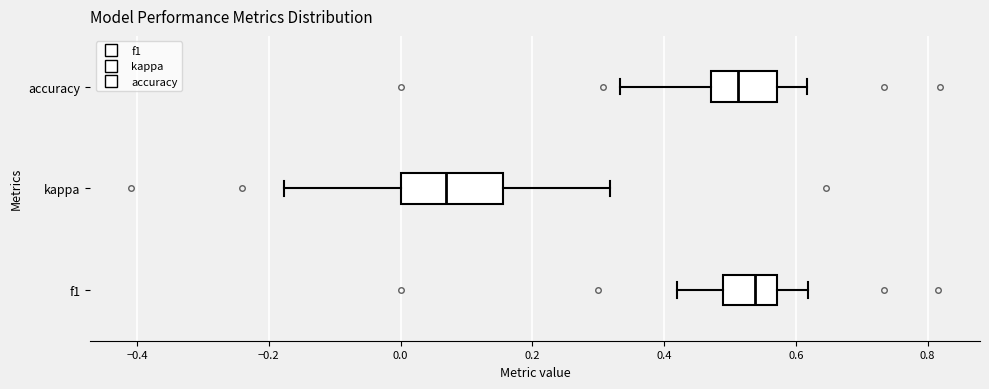

Reading bottom to top, read every box against the x-axis: the position of its median line, the range the box covers, and the ends of its whiskers. The values are not printed on the chart, so give them approximately, as read against the axis.

f1: median 0.54, box 0.48 to 0.58, whiskers 0.42 to 0.62
kappa: median 0.06, box 0.00 to 0.16, whiskers -0.18 to 0.32
accuracy: median 0.52, box 0.48 to 0.58, whiskers 0.34 to 0.62